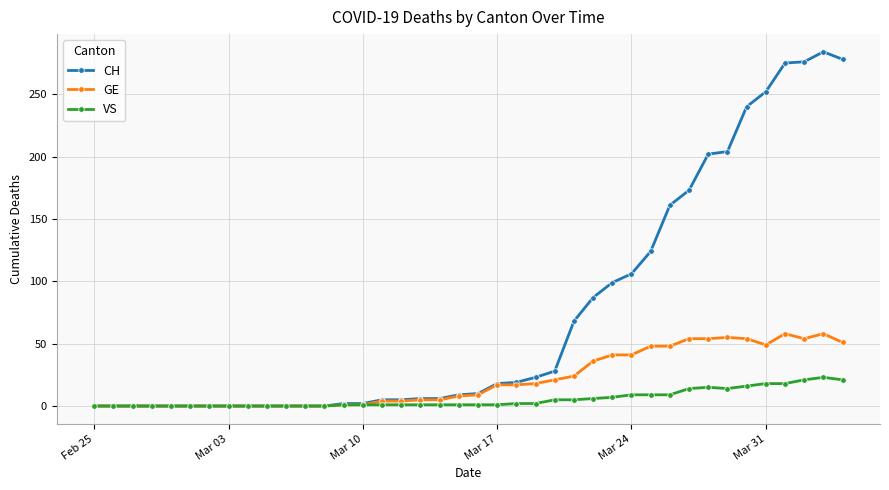

Which series has the widest spread of values?

CH